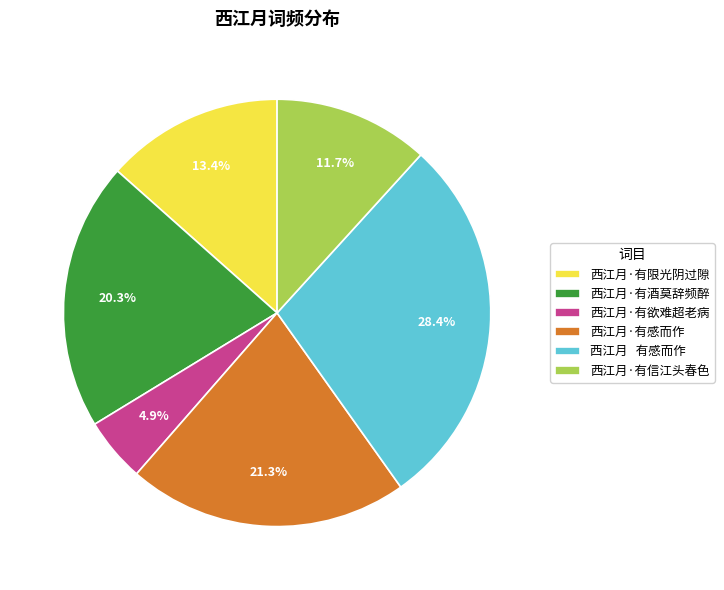

Is 西江月·有限光阴过隙 the majority of the pie?

No